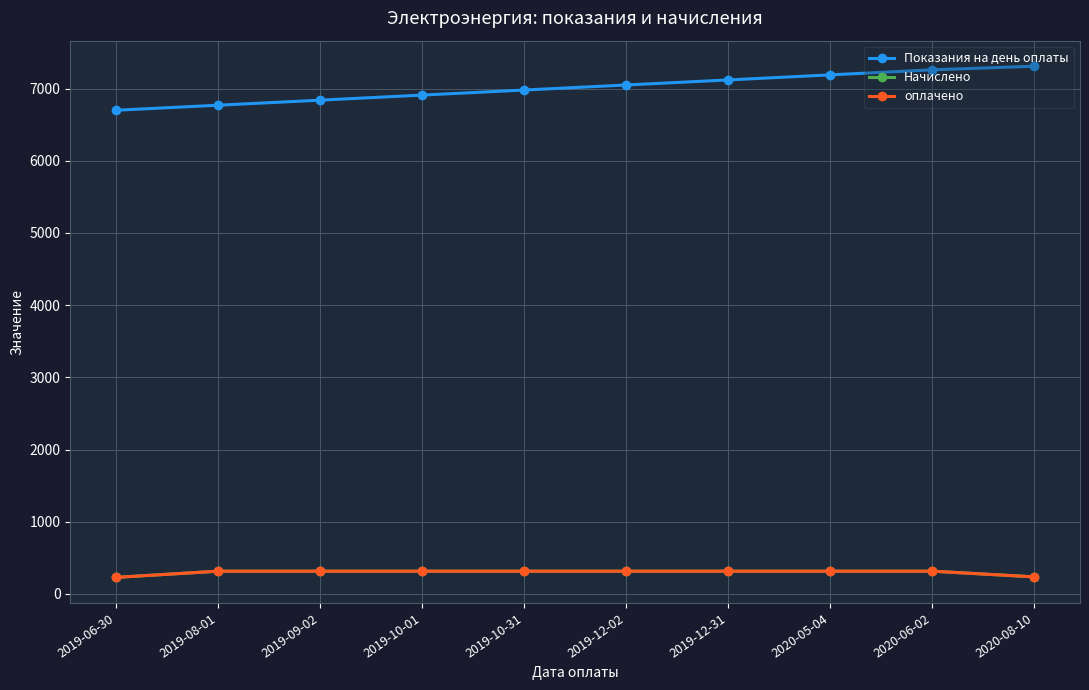

Between 2019-10-31 and 2019-09-02, which is larger?

2019-10-31